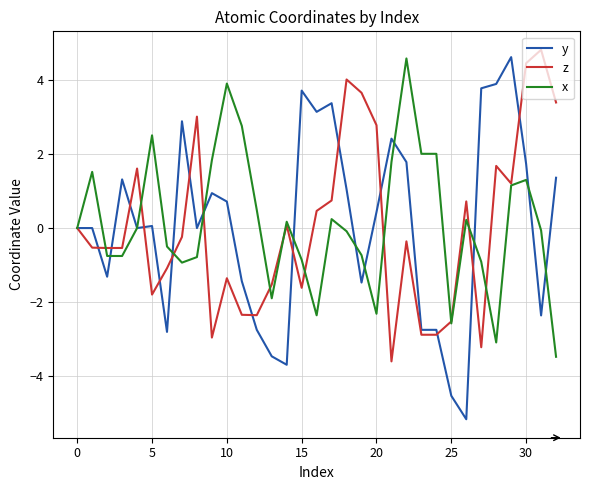

Which series has the widest spread of values?

y